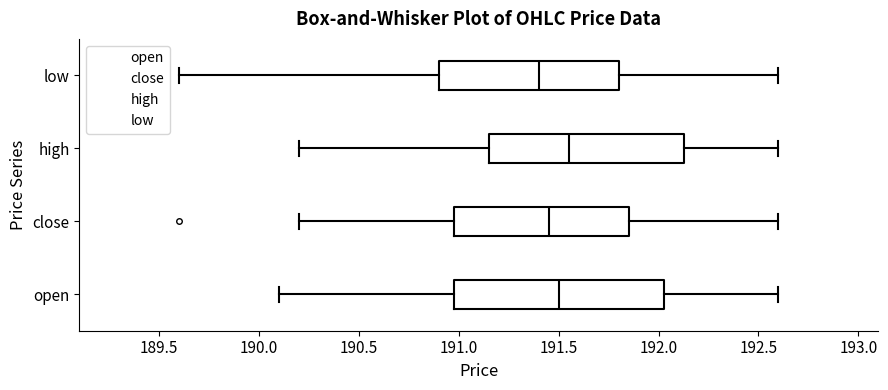

Which box is the widest, from its left edge to its right edge?

open